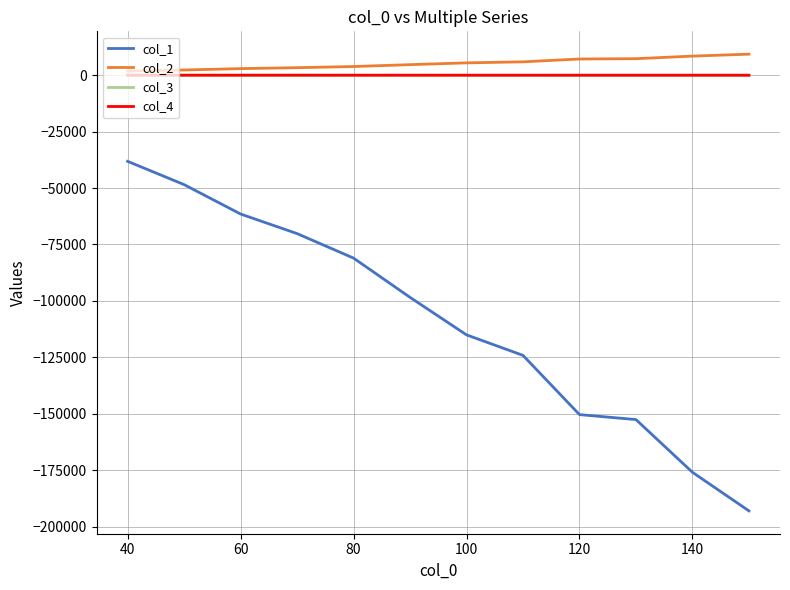

Which series has the widest spread of values?

col_1